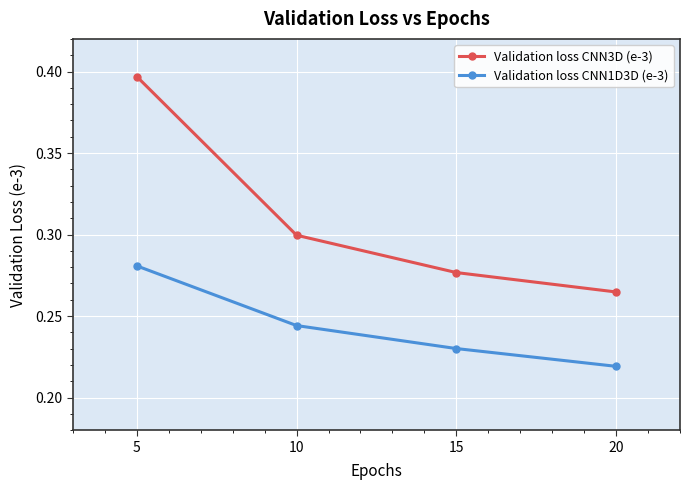

What is the difference between the maximum and second lowest values in the Validation loss CNN3D (e-3) series?

0.1